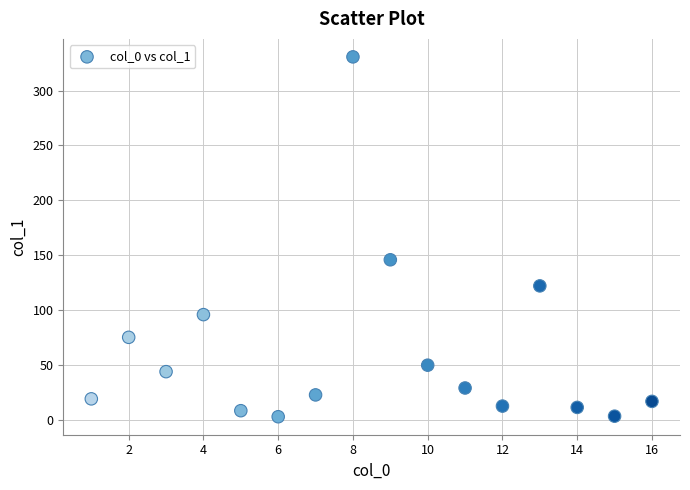

What is the range of X values (max minus min)?

15.0